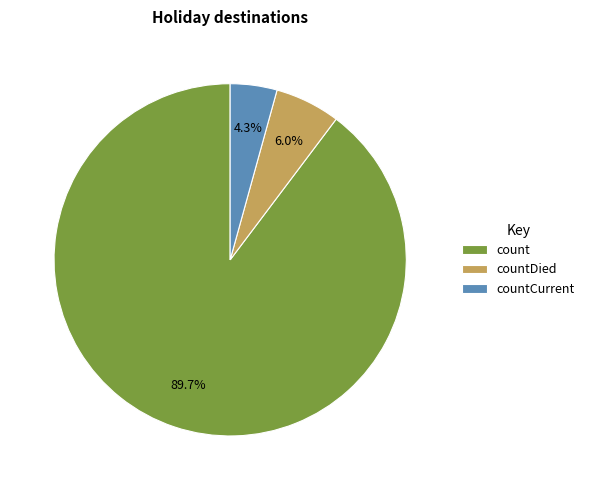

Is there a majority slice in this chart?

Yes